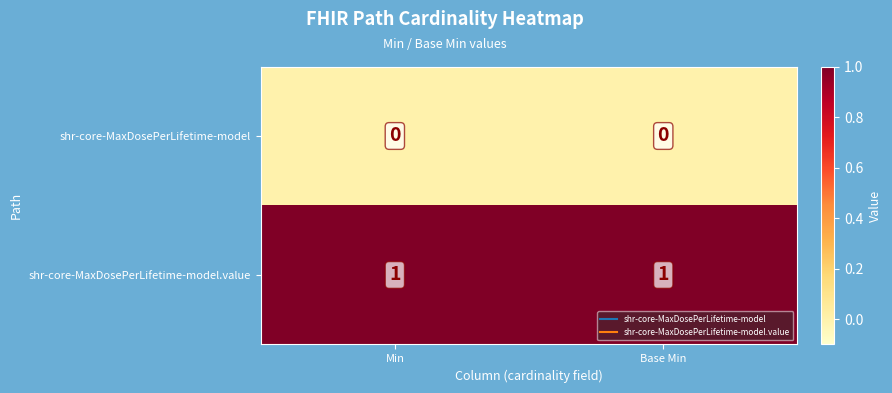

How many categories are shown in the chart?

2